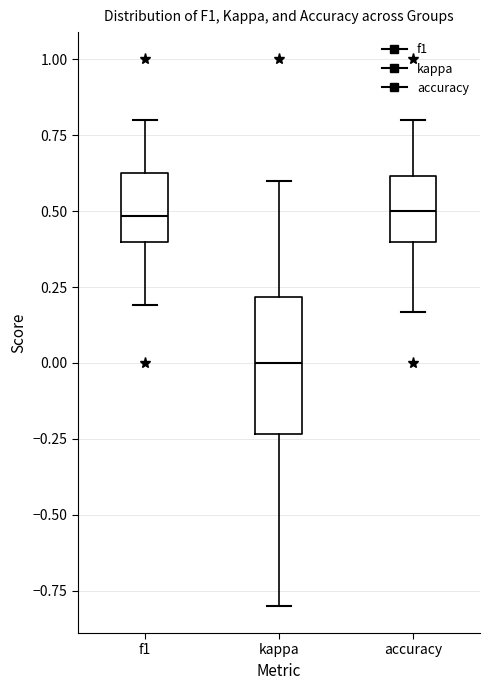

Reading left to right, read every box against the y-axis: the position of its median line, the range the box covers, and the ends of its whiskers. The values are not printed on the chart, so give them approximately, as read against the axis.

f1: median 0.50, box 0.40 to 0.65, whiskers 0.20 to 0.80
kappa: median 0.00, box -0.25 to 0.20, whiskers -0.80 to 0.60
accuracy: median 0.50, box 0.40 to 0.60, whiskers 0.15 to 0.80